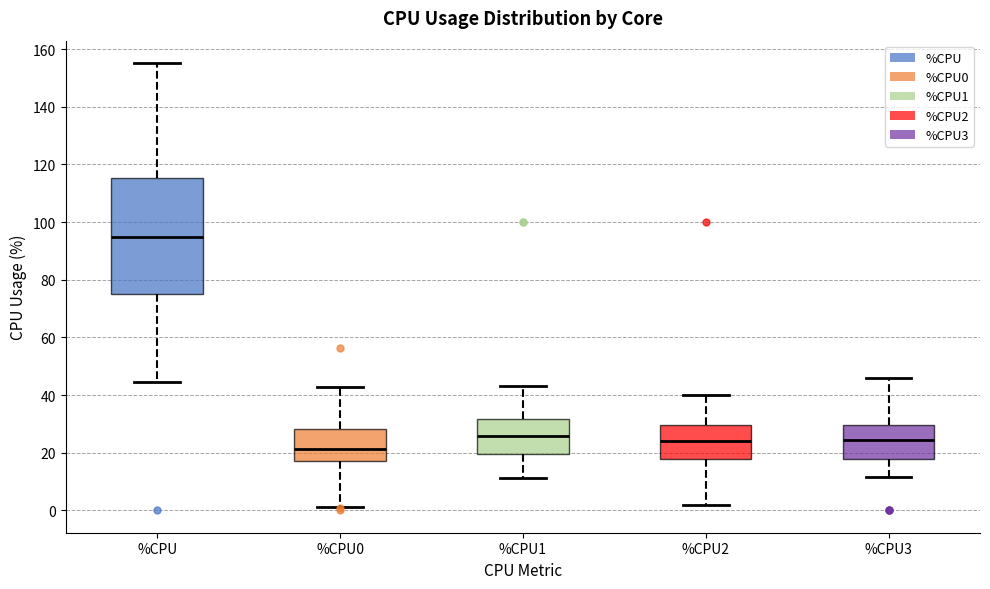

Which box's median line is the lowest?

%CPU0